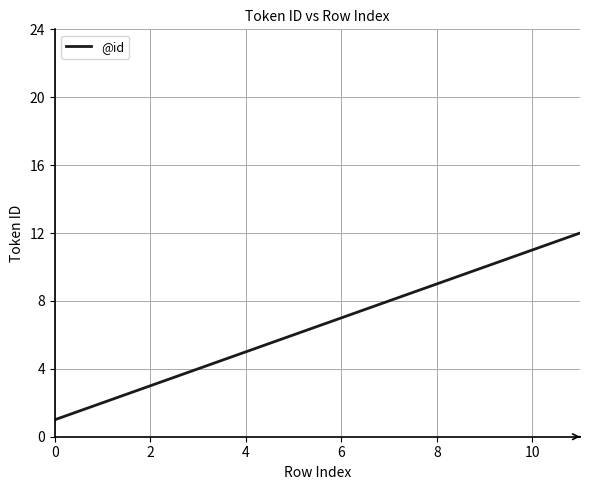

What is the maximum value shown in the chart?

12